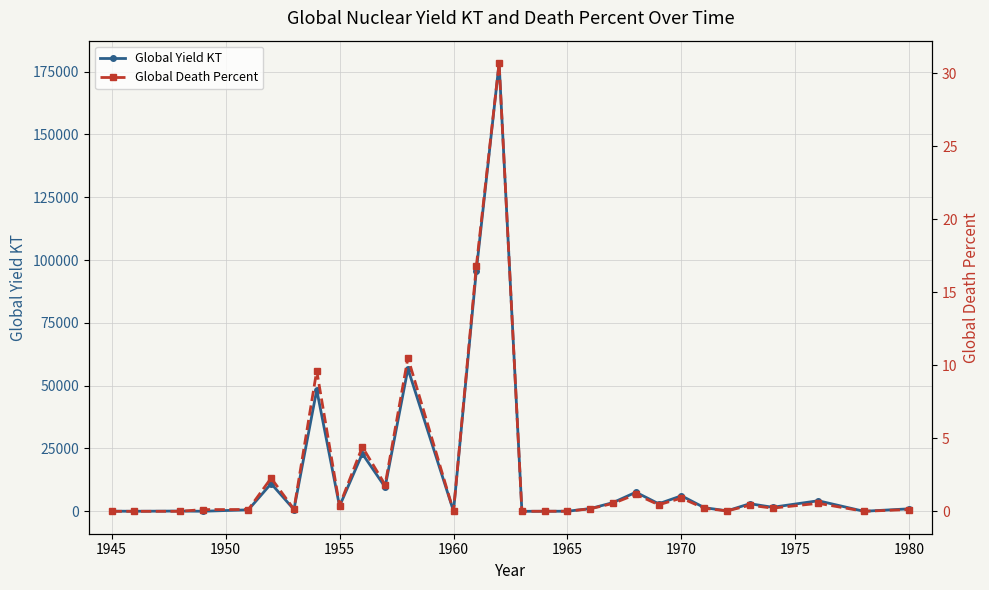

What is the maximum value for Global Yield KT?

178377.5